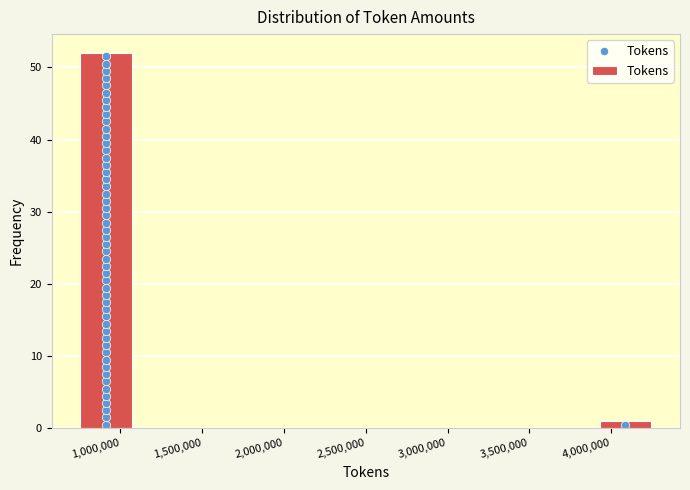

Reading left to right, list every bar in this chart as the range it spans on the x-axis followed by its height. Neither the bar edges nor the heights are printed on the chart, so give them approximately, as read against the axes.

750000 to 1100000: 52
1100000 to 1450000: 0
1450000 to 1800000: 0
1800000 to 2150000: 0
2150000 to 2500000: 0
2500000 to 2850000: 0
2850000 to 3200000: 0
3200000 to 3550000: 0
3550000 to 3900000: 0
3900000 to 4250000: 1